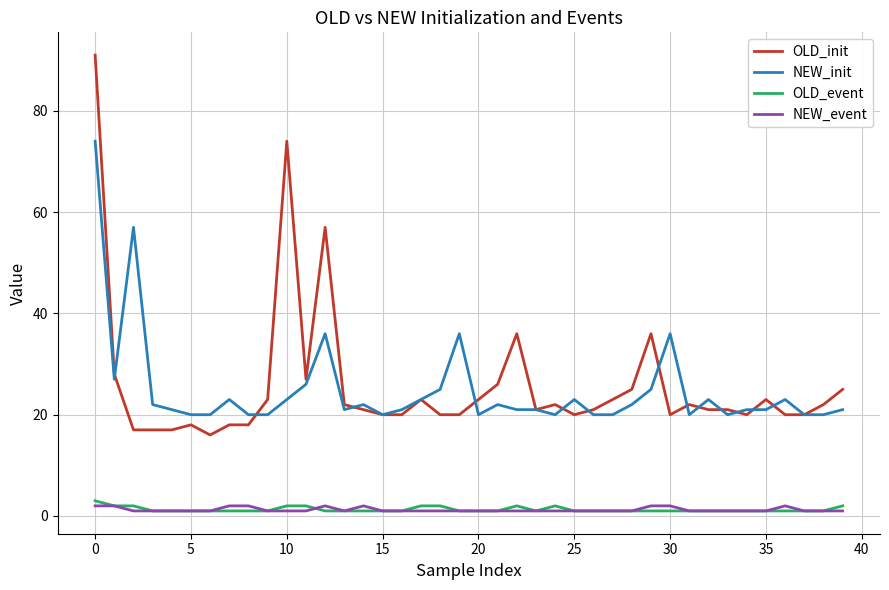

Which series has the largest range (max minus min)?

OLD_init